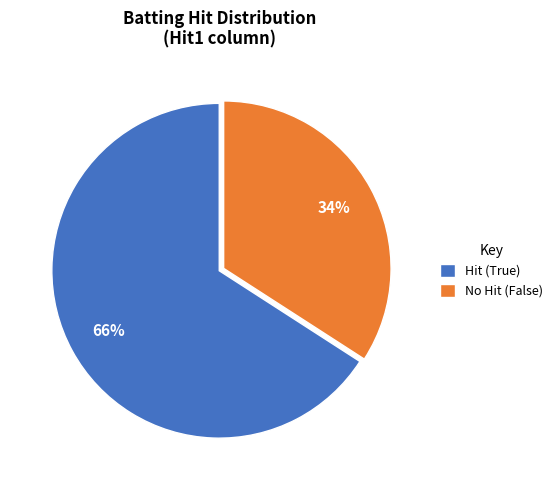

Combined, do Hit (True) and No Hit (False) account for over 50%?

Yes